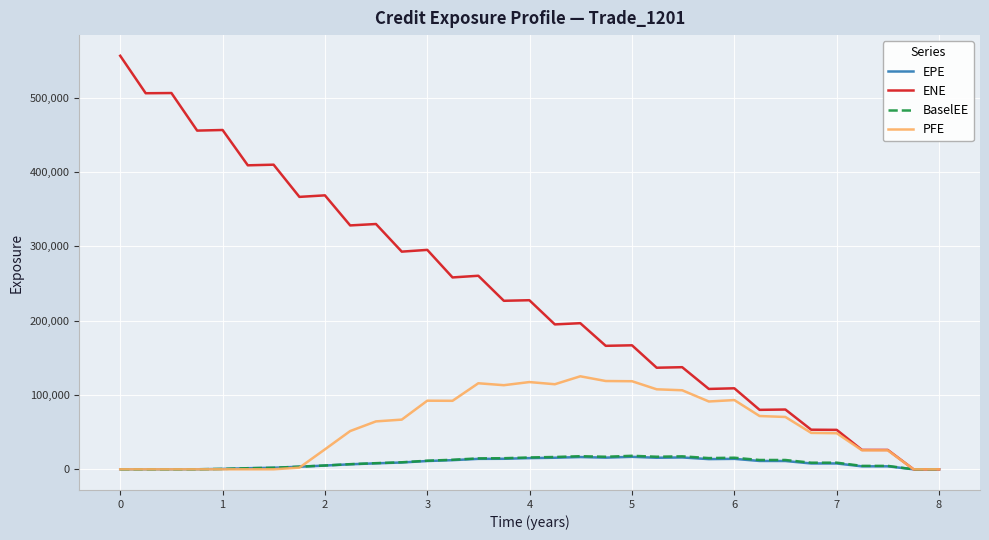

Which series has the largest range (max minus min)?

ENE